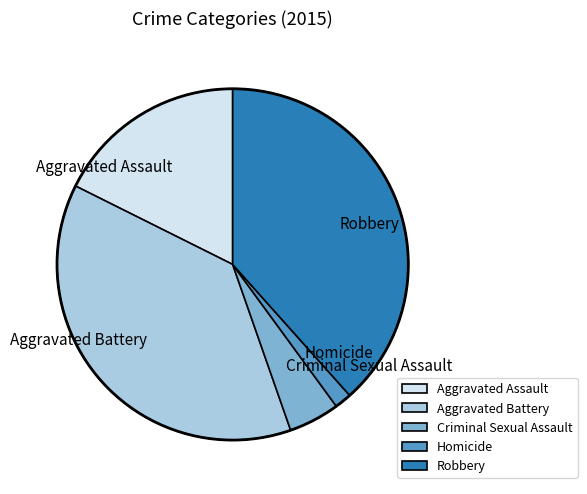

How many slices are in this pie chart?

5